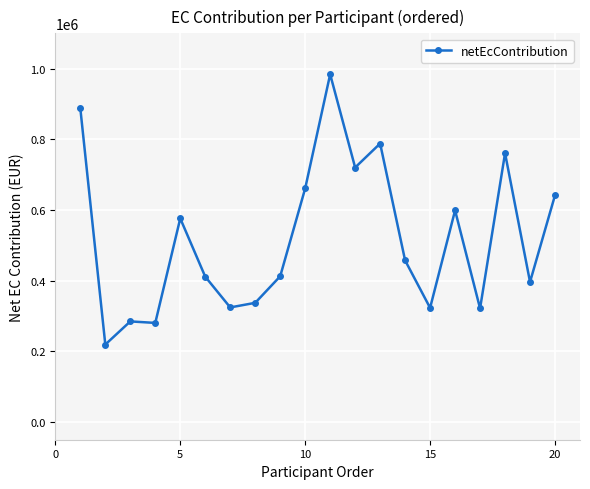

What is the greatest value displayed?

984042.5